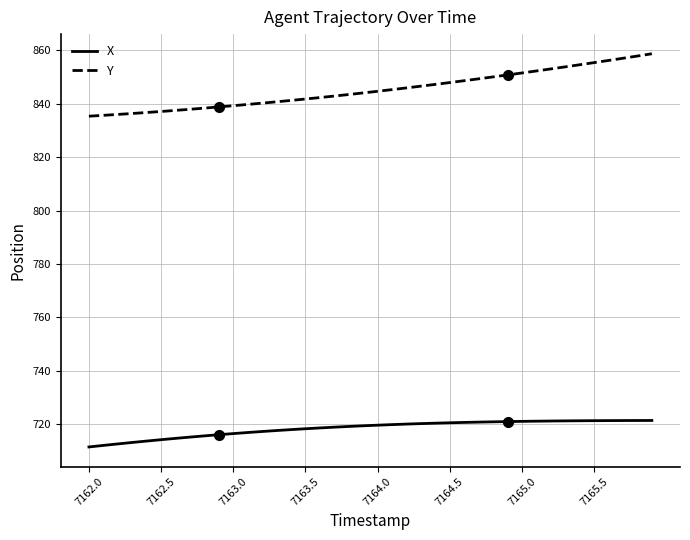

Which series has the widest spread of values?

Y